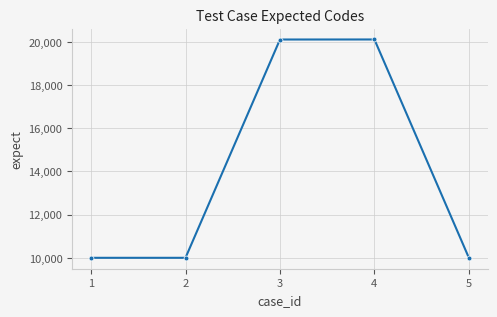

True or false: the data shows 5456 at 1.

False